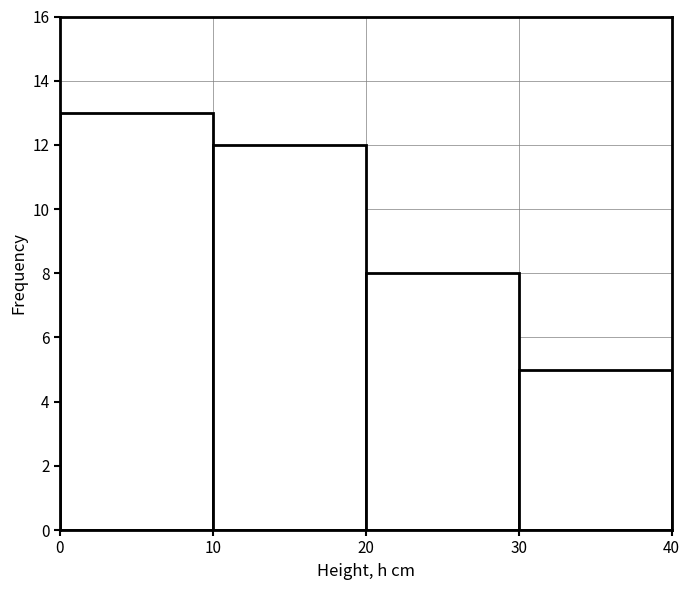

Over which range of the x-axis is the bar tallest?

0 to 10